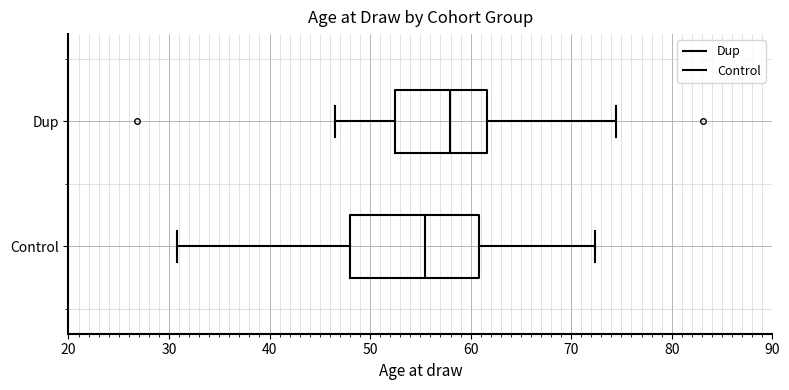

Reading bottom to top, read every box against the x-axis: the position of its median line, the range the box covers, and the ends of its whiskers. The values are not printed on the chart, so give them approximately, as read against the axis.

Control: median 55, box 48 to 61, whiskers 31 to 72
Dup: median 58, box 52 to 62, whiskers 47 to 75